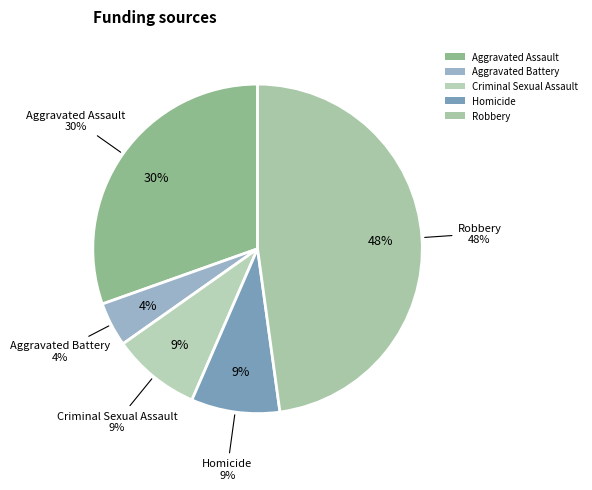

The Robbery slice represents 38% of the pie. True or false?

False